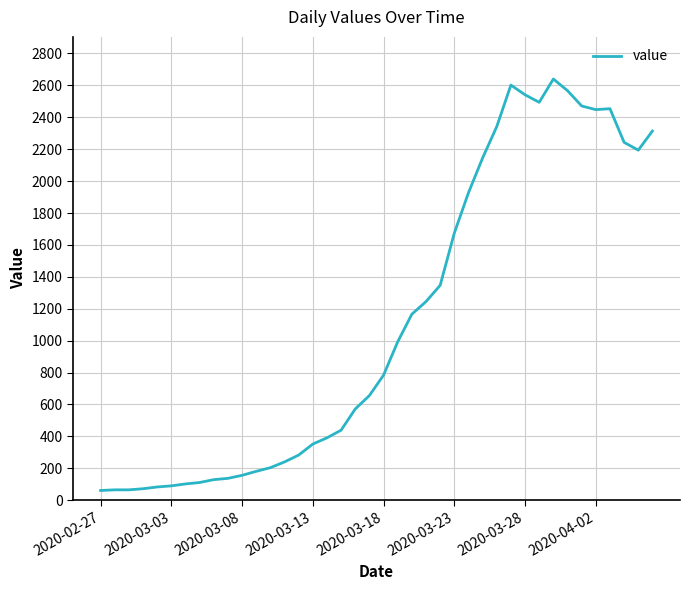

What is the difference between the maximum and minimum values?

2579